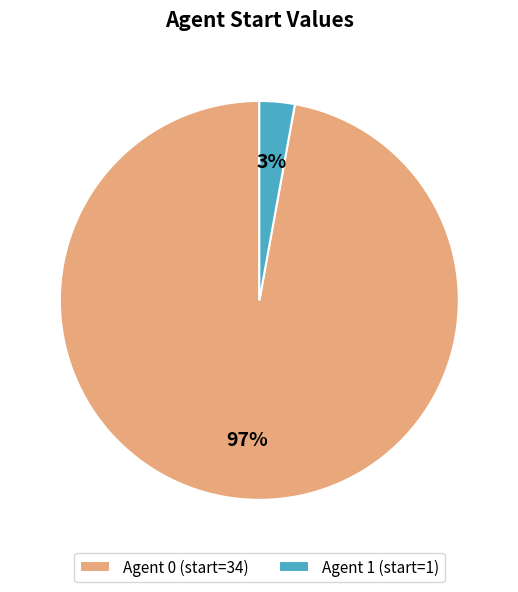

Rank the categories by value from highest to lowest.

Agent 0 (start=34), Agent 1 (start=1)